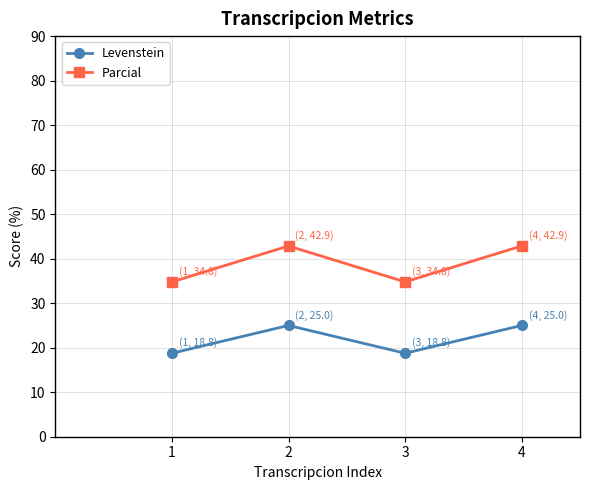

What value does the Parcial series have at 4?

42.9